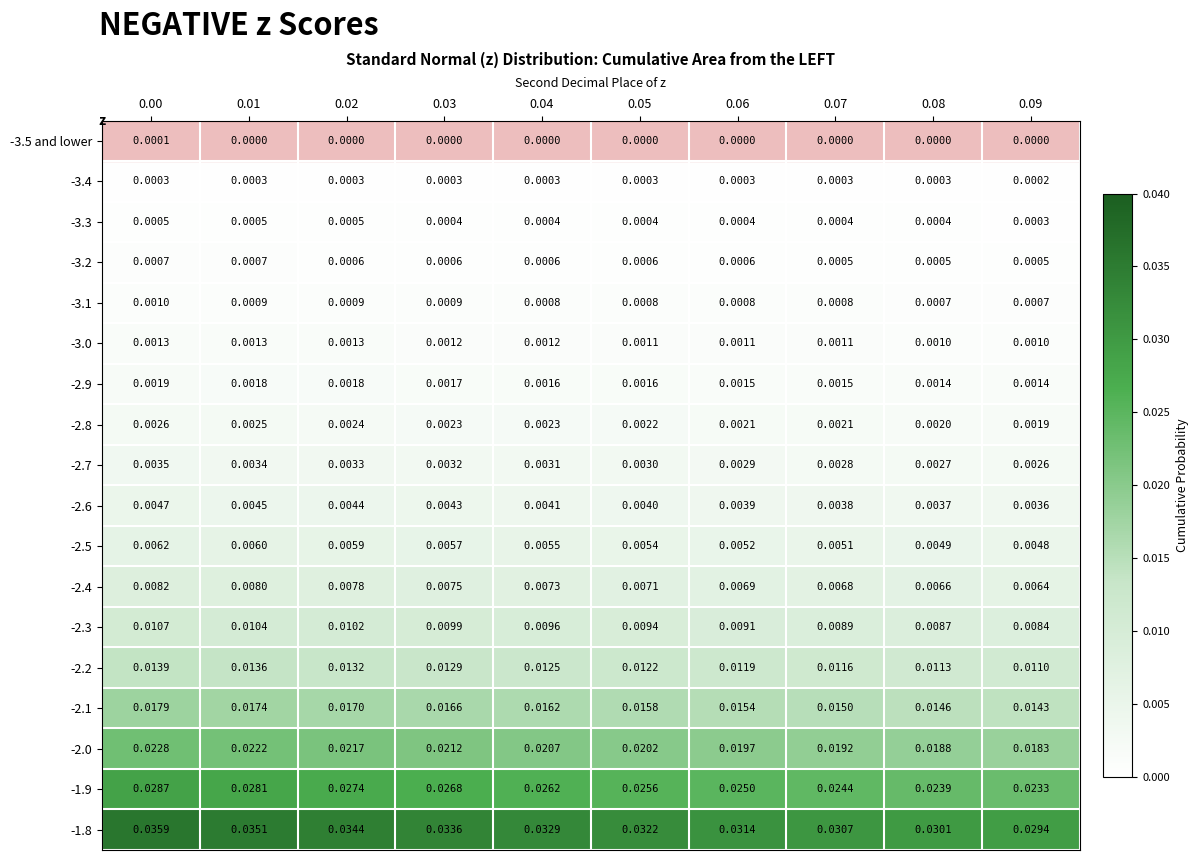

Is the value of -2.5 at 0.07 greater than the value of -1.8 at 0.06?

No